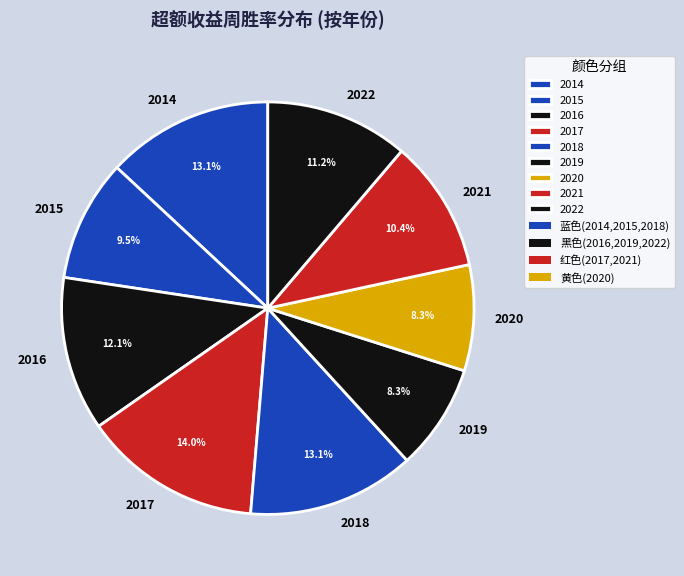

How many segments does this pie chart have?

9